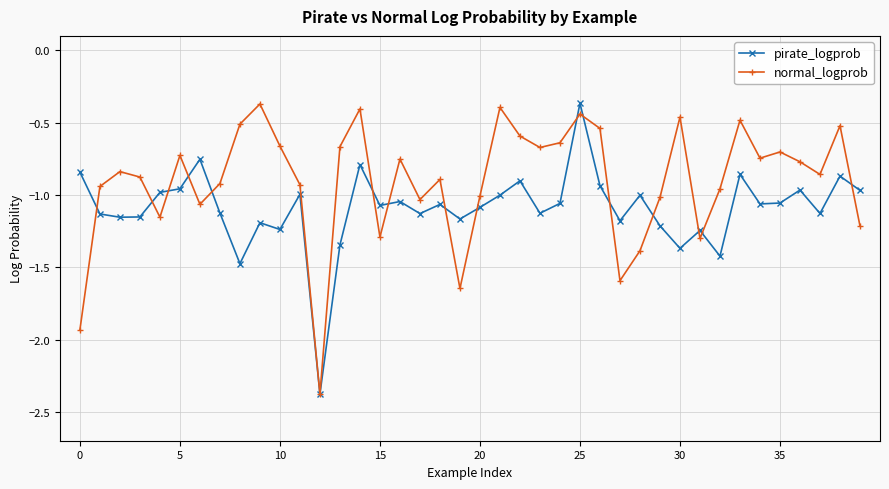

List the series in order of their overall mean, highest first.

normal_logprob, pirate_logprob